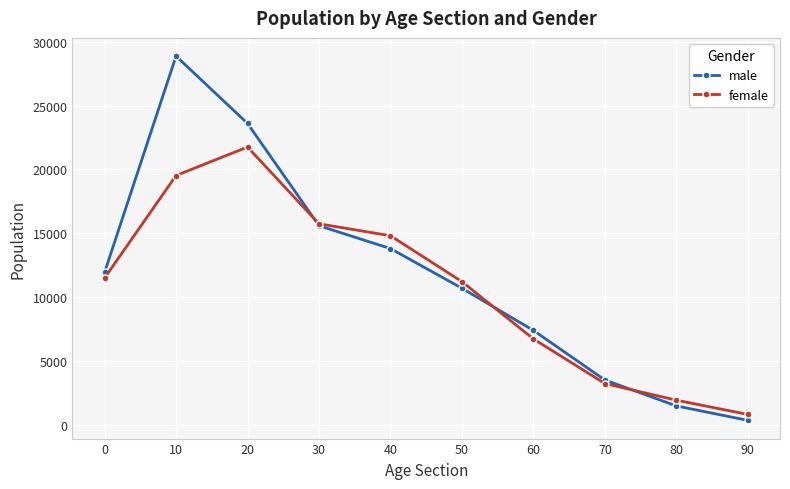

Reading left to right, extract all data points from this chart.

male: 11930	28869	23596	15584	13795	10687	7383	3501	1471	340
female: 11492	19517	21745	15734	14800	11204	6721	3224	1921	804